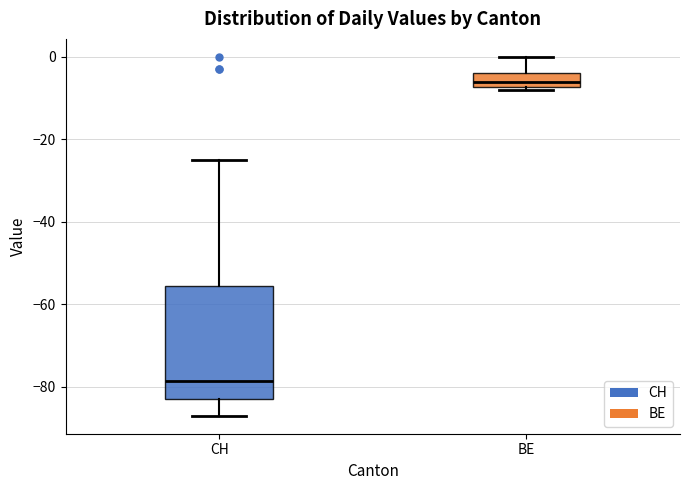

Which box's median line is the highest?

BE